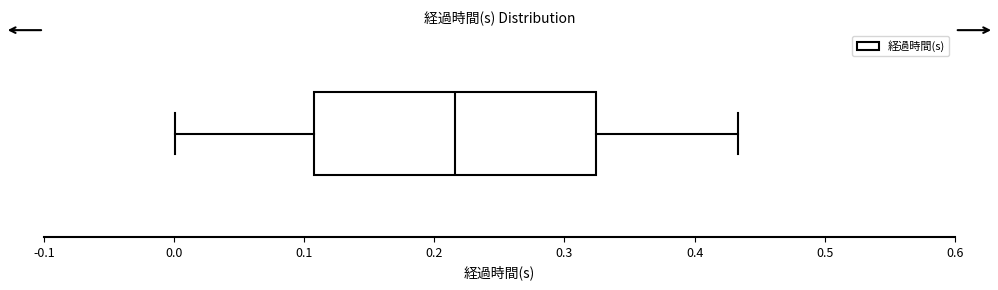

Read this box plot against the x-axis: the position of the median line, the range covered by the box, and the ends of both whiskers. The values are not printed on the chart, so give them approximately, as read against the axis.

median 0.22, box 0.11 to 0.32, whiskers 0.00 to 0.43